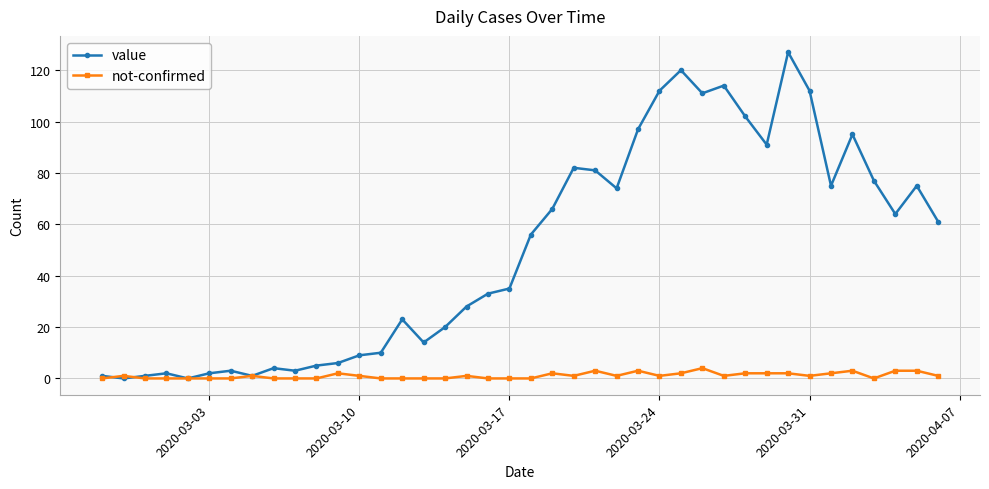

Which series has the widest spread of values?

value